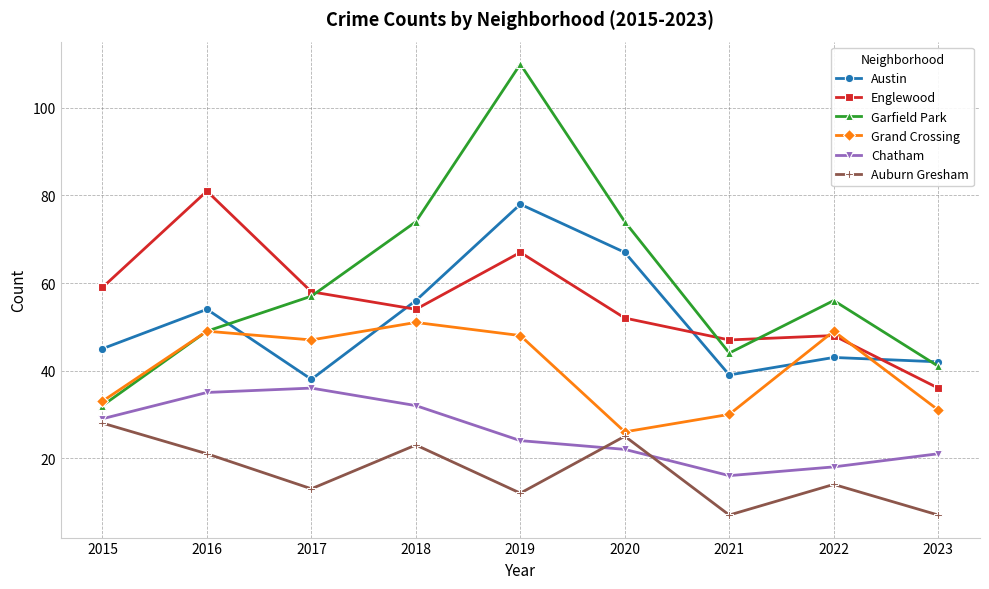

True or false: Auburn Gresham and Grand Crossing cross at least once.

False